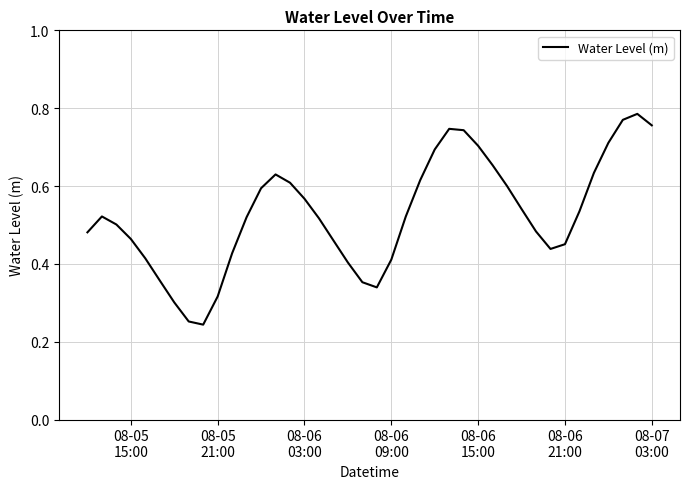

Does the chart display data point markers on the line(s)?

No